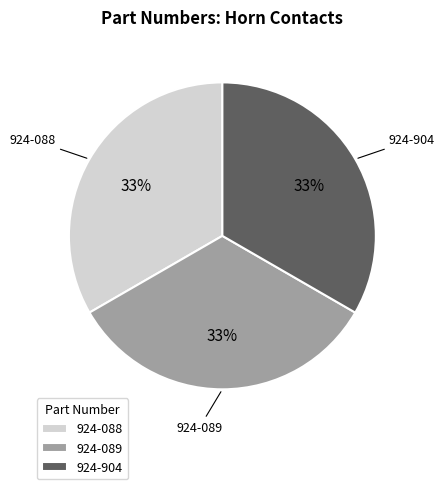

Approximately how many times larger is the value at 924-904 compared to 924-089?

1.0